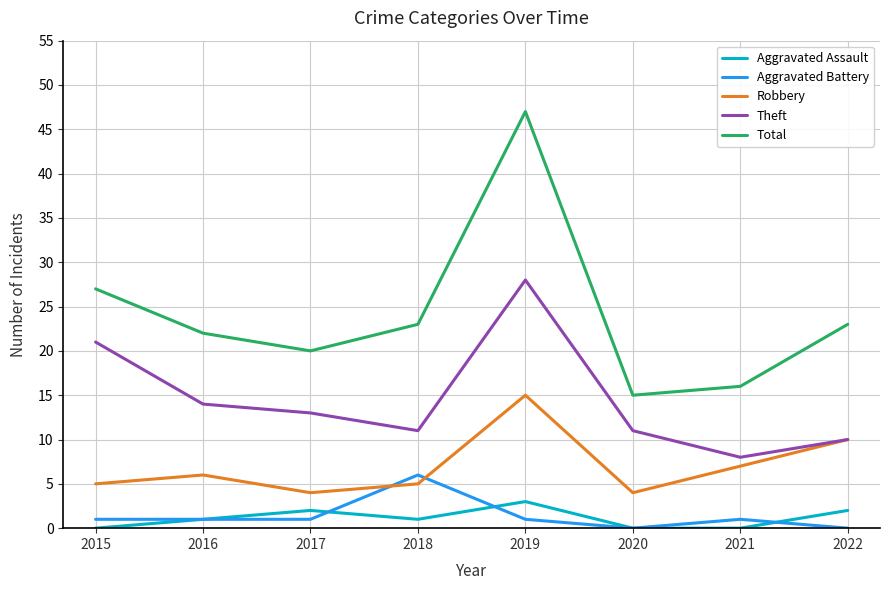

The Total series shows 16 at 2021. True or false?

True